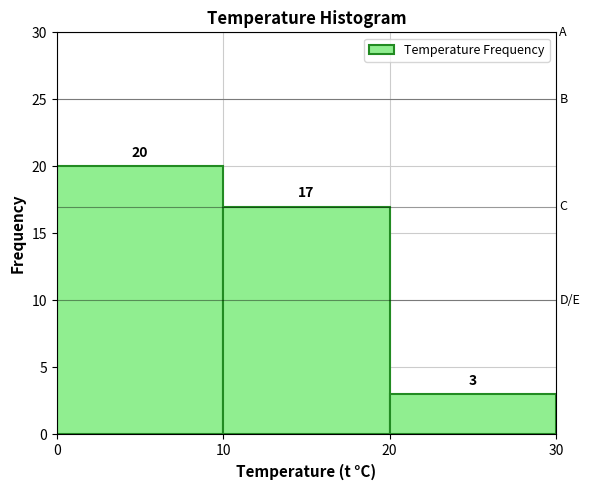

Reading left to right, list every bar in this chart as the range it spans on the x-axis followed by its height.

0 to 10: 20
10 to 20: 17
20 to 30: 3